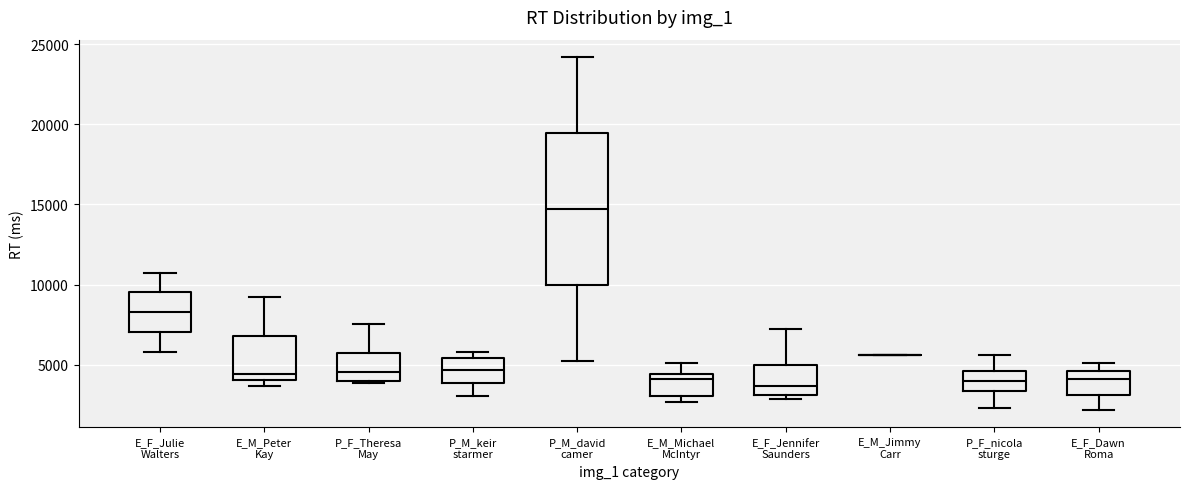

Reading left to right, transcribe this box plot: for each box, give where its median line is, the range the box spans, and where its two whiskers end, as read against the y-axis. The values are not printed on the chart, so give them approximately, as read against the axis.

E_F_Julie Walters: median 8500, box 7000 to 9500, whiskers 6000 to 11000
E_M_Peter Kay: median 4500, box 4000 to 7000, whiskers 3500 to 9000
P_F_Theresa May: median 4500, box 4000 to 5500, whiskers 4000 to 7500
P_M_keir starmer: median 4500, box 4000 to 5500, whiskers 3000 to 6000
P_M_david camer: median 14500, box 10000 to 19500, whiskers 5500 to 24000
E_M_Michael McIntyr: median 4000, box 3000 to 4500, whiskers 2500 to 5000
E_F_Jennifer Saunders: median 3500, box 3000 to 5000, whiskers 3000 (just below the box's lower edge) to 7000
E_M_Jimmy Carr: box collapsed to a line at 5500, whiskers 5500 to 5500
P_F_nicola sturge: median 4000, box 3500 to 4500, whiskers 2500 to 5500
E_F_Dawn Roma: median 4000, box 3000 to 4500, whiskers 2000 to 5000